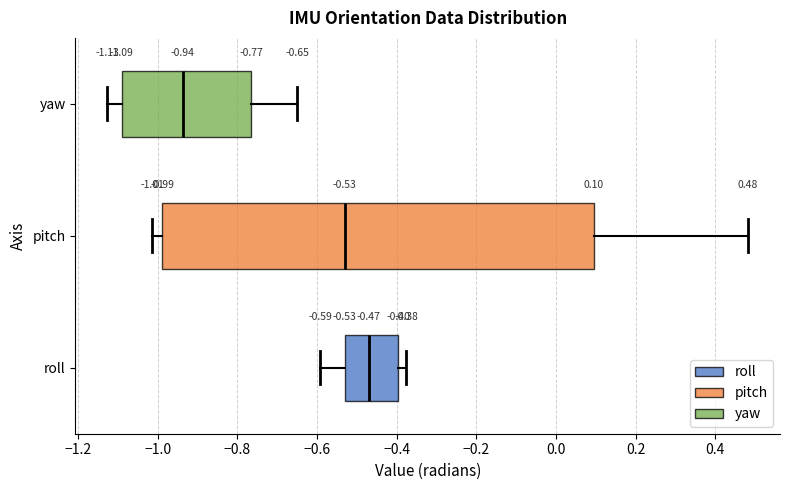

Which box's median line is the furthest to the left?

yaw